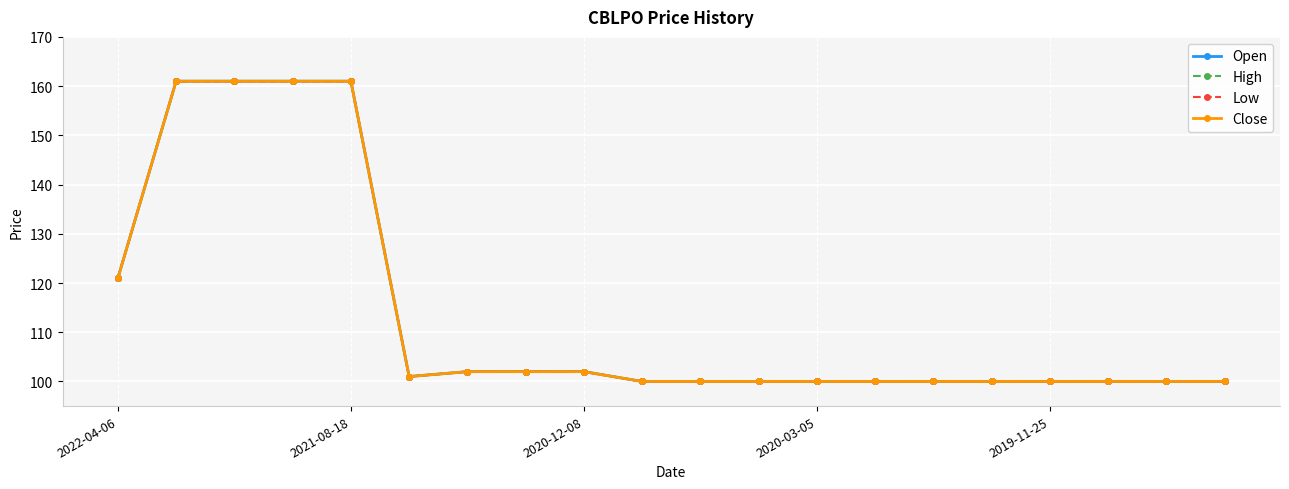

Is this an area chart (filled region under the line)?

No